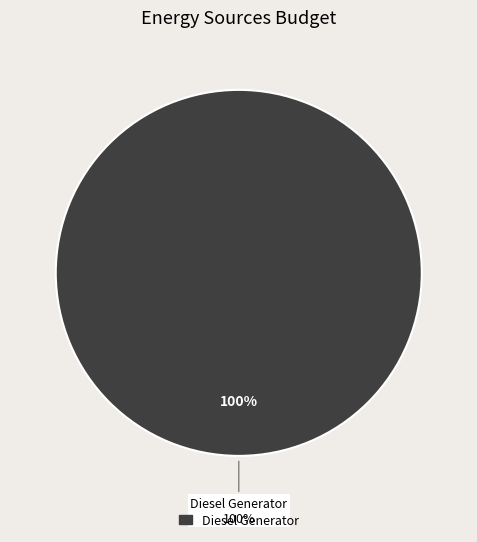

What is the total percentage of Owned Batteries and Diesel Generator?

100.0%